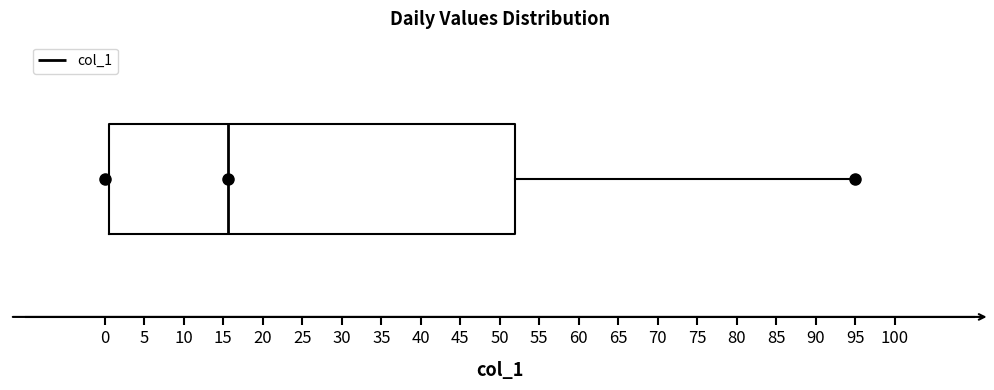

Transcribe this box plot: give where the median line is, the range the box spans, and where the two whiskers end, as read against the x-axis. The values are not printed on the chart, so give them approximately, as read against the axis.

median 15.5, box 0.5 to 52.0, whiskers 0.0 to 95.0